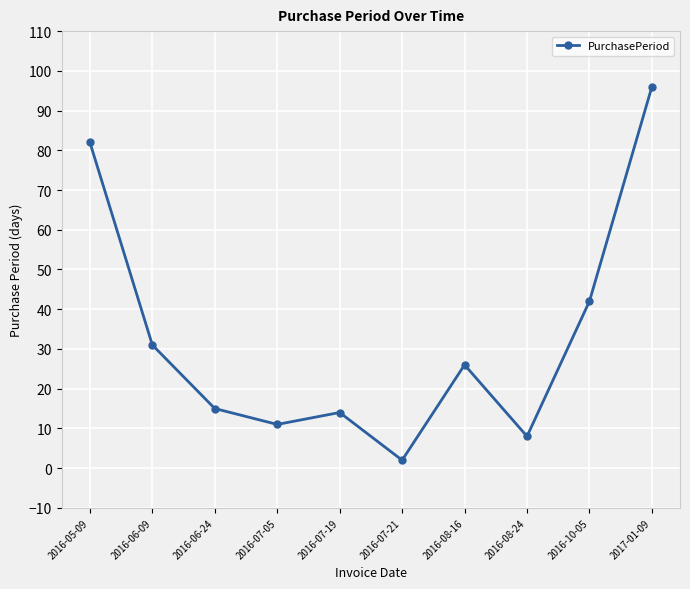

What is the approximate value at 2016-07-19?

14